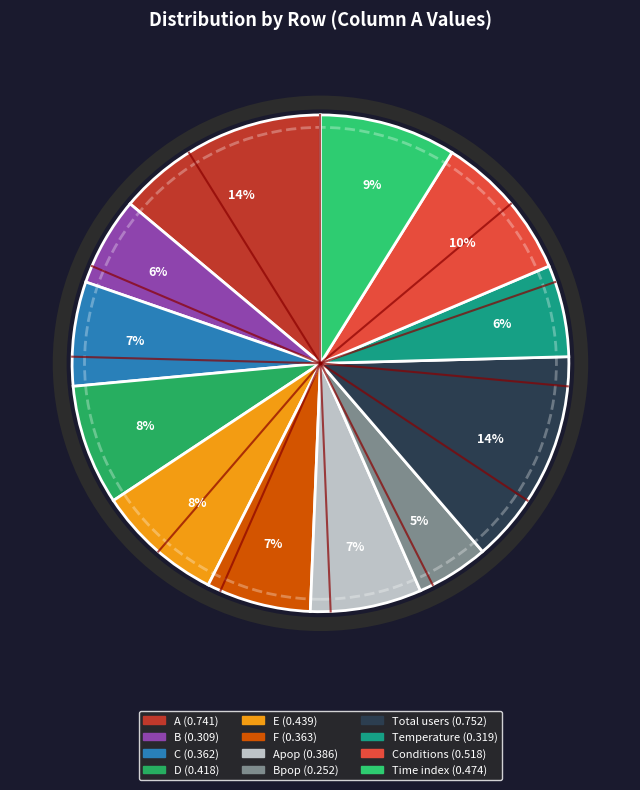

To the nearest percent, what is the average slice percentage?

8%